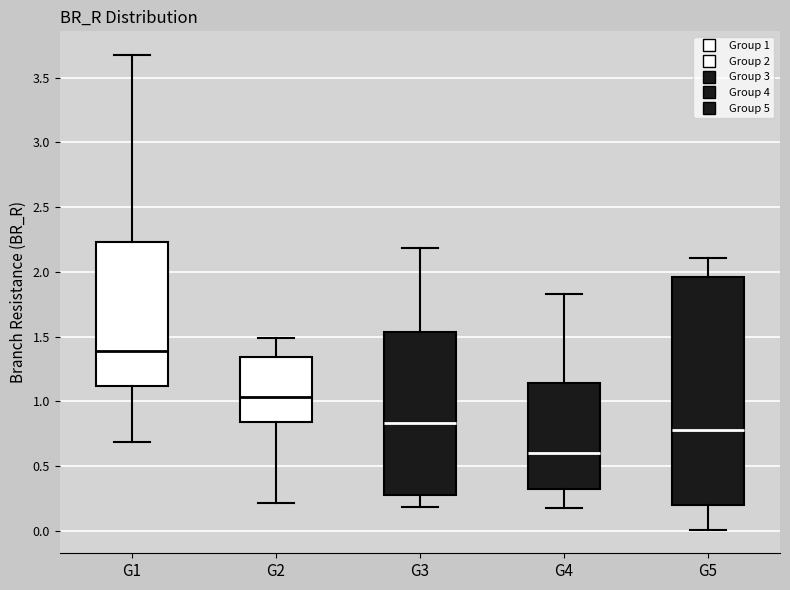

Reading left to right, read every box against the y-axis: the position of its median line, the range the box covers, and the ends of its whiskers. The values are not printed on the chart, so give them approximately, as read against the axis.

G1: median 1.40, box 1.10 to 2.25, whiskers 0.70 to 3.65
G2: median 1.05, box 0.85 to 1.35, whiskers 0.20 to 1.50
G3: median 0.85, box 0.30 to 1.55, whiskers 0.20 to 2.20
G4: median 0.60, box 0.30 to 1.15, whiskers 0.20 to 1.85
G5: median 0.80, box 0.20 to 1.95, whiskers 0.00 to 2.10